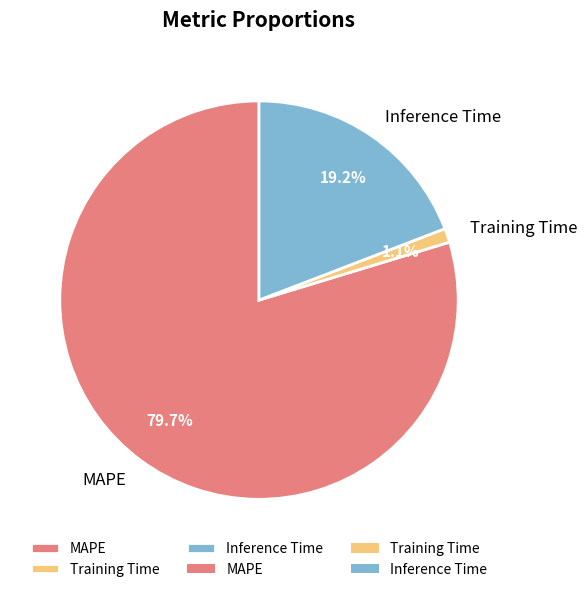

True or false: Training Time accounts for 1% of the total.

True